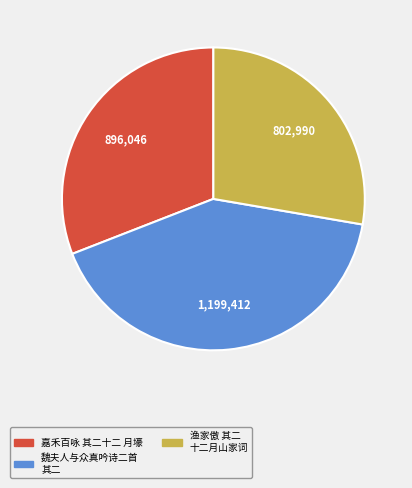

Does any single category account for the majority?

No